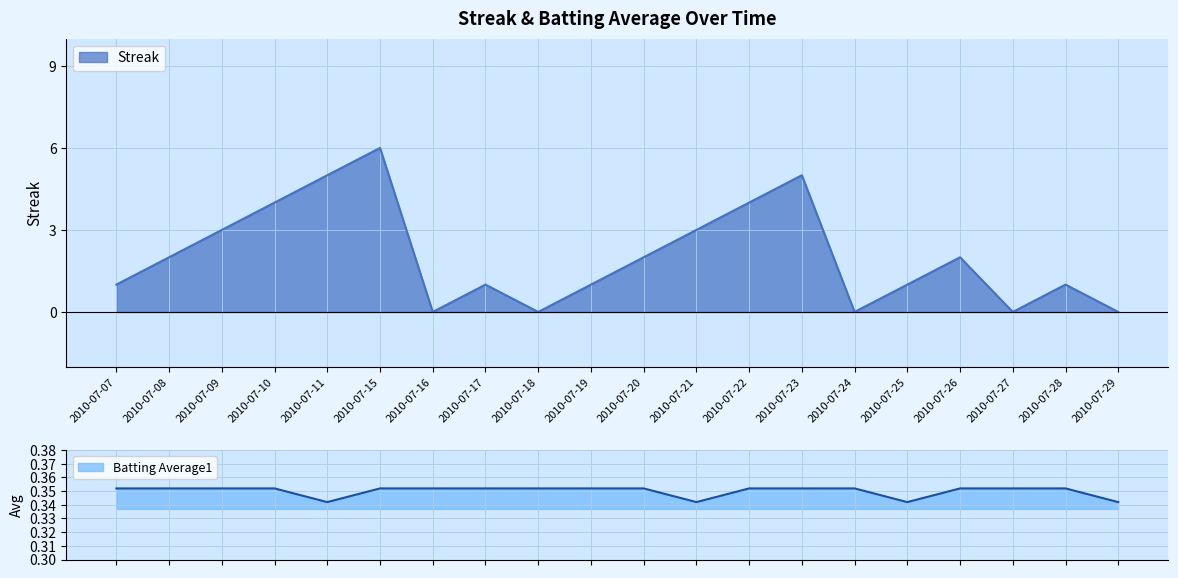

At which label does Streak reach its peak?

2010-07-15